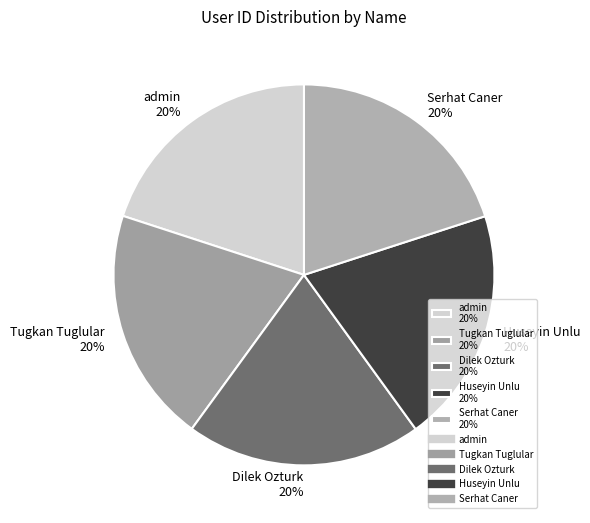

To the nearest percent, what is the average slice percentage?

20%